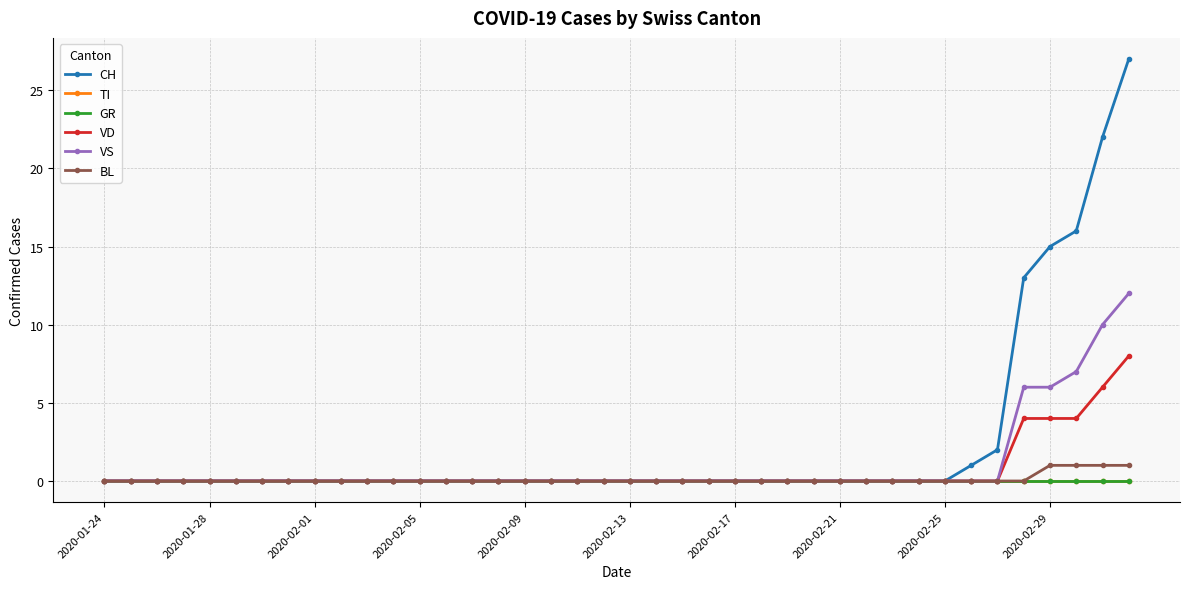

How many values in VD are above zero?

5